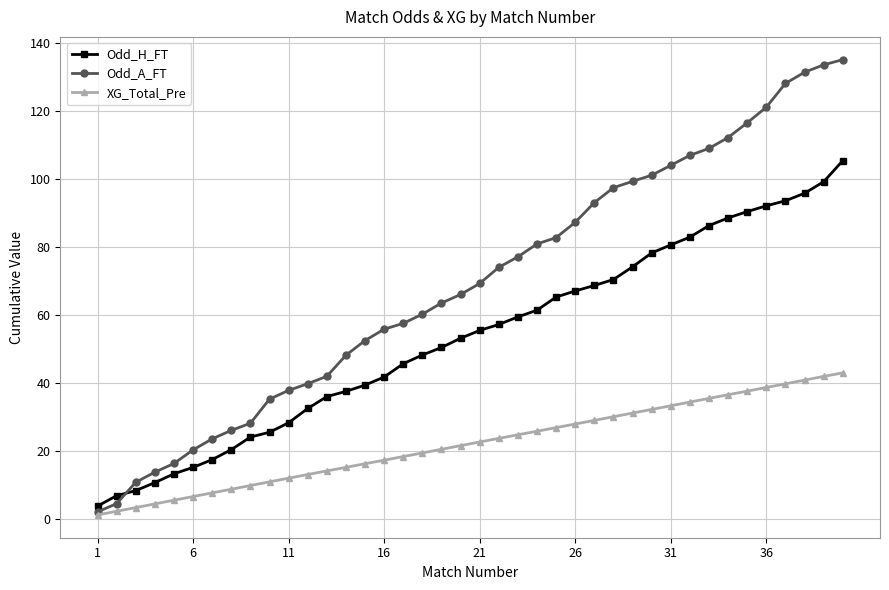

What is the value of the Odd_A_FT point at the 29th from the left?

99.3